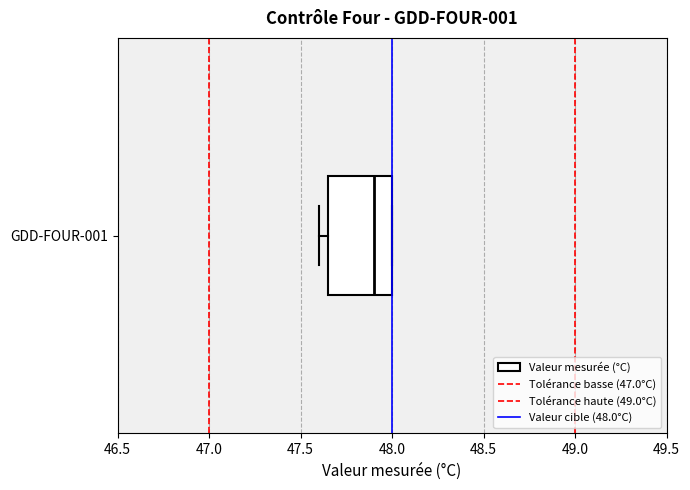

Transcribe this box plot: give where the median line is, the range the box spans, and where the two whiskers end, as read against the x-axis. The values are not printed on the chart, so give them approximately, as read against the axis.

median 47.90, box 47.65 to 48.00, whiskers 47.60 to 48.00